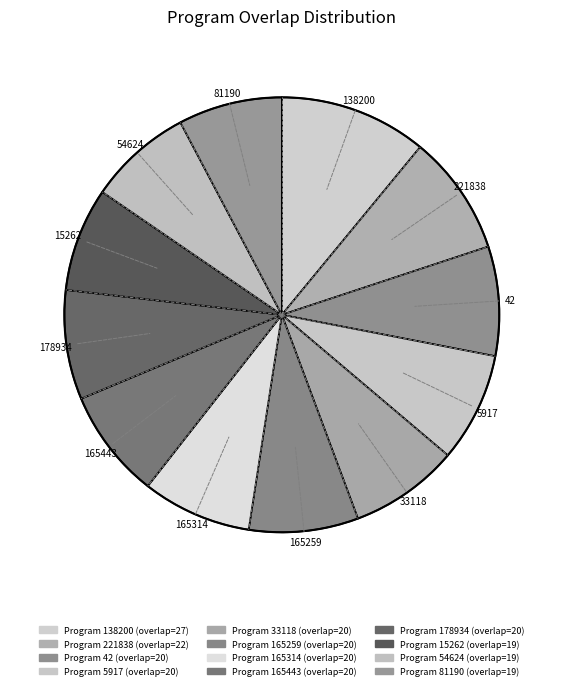

How many slices are in this pie chart?

12